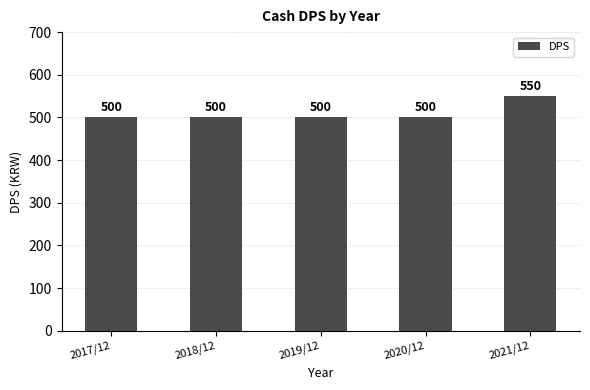

Reading right to left, transcribe all the data shown in this chart.

550	500	500	500	500